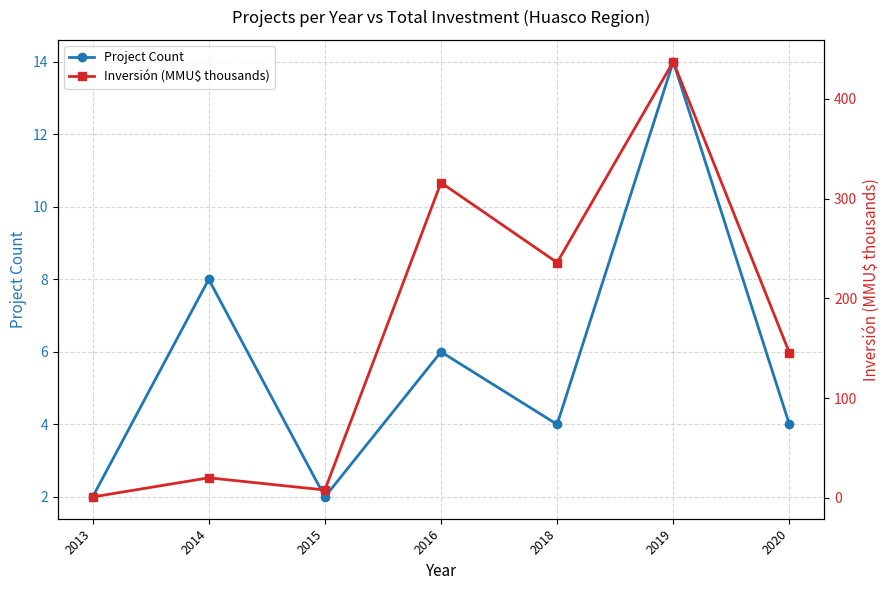

What is the sum of all Project Count values?

40